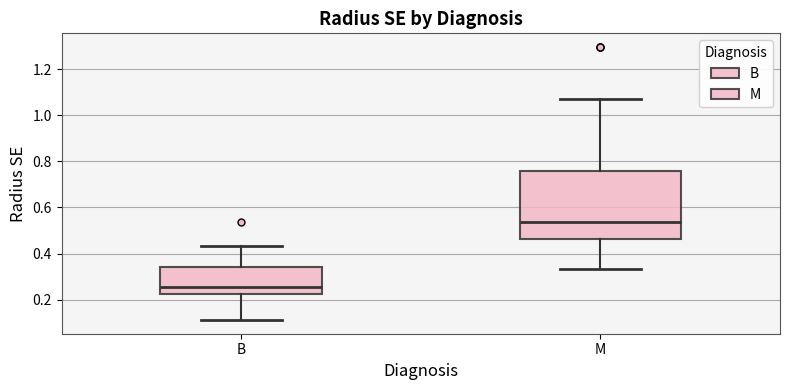

Reading left to right, transcribe this box plot: for each box, give where its median line is, the range the box spans, and where its two whiskers end, as read against the y-axis. The values are not printed on the chart, so give them approximately, as read against the axis.

B: median 0.26, box 0.22 to 0.34, whiskers 0.12 to 0.44
M: median 0.54, box 0.46 to 0.76, whiskers 0.34 to 1.08